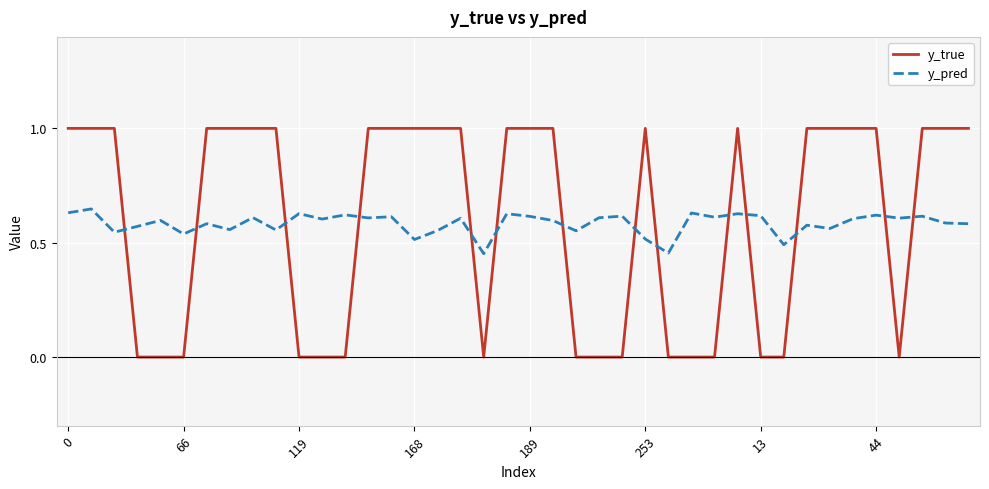

How many lines are shown in the chart?

2